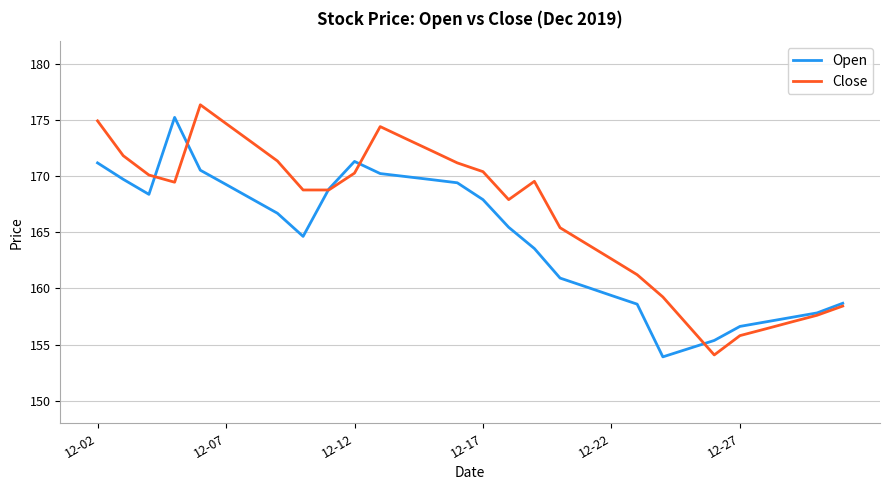

What is the maximum value for Close?

176.3